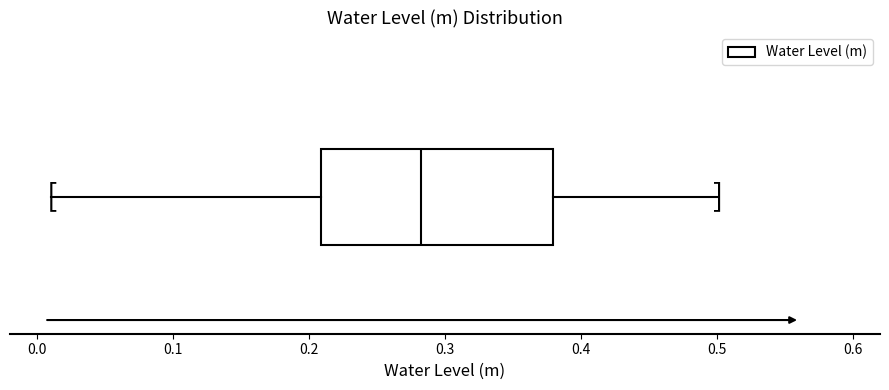

Transcribe this box plot: give where the median line is, the range the box spans, and where the two whiskers end, as read against the x-axis. The values are not printed on the chart, so give them approximately, as read against the axis.

median 0.28, box 0.21 to 0.38, whiskers 0.01 to 0.50